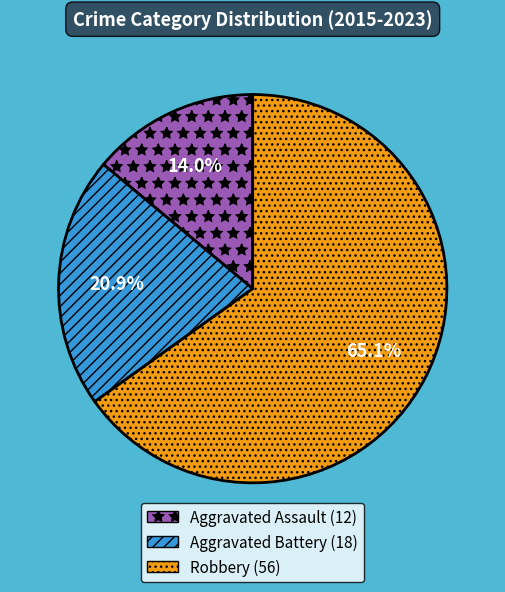

Which category has the smallest portion of the pie?

Aggravated Assault